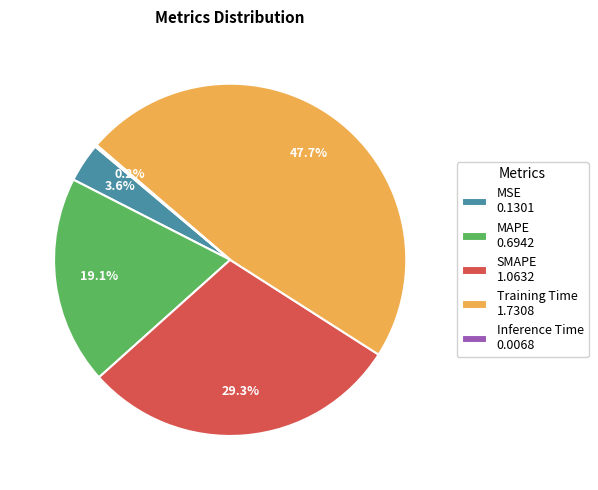

Does SMAPE represent more than half of the total?

No